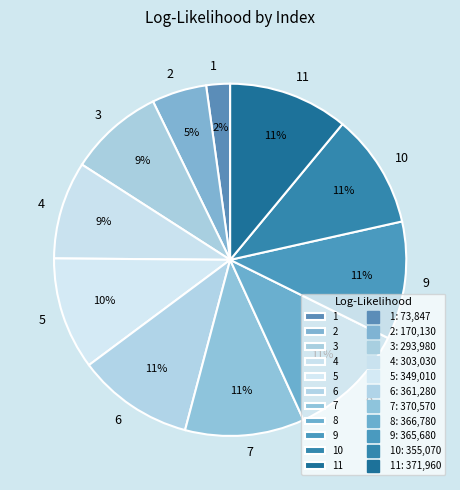

True or false: 5 accounts for 18% of the total.

False